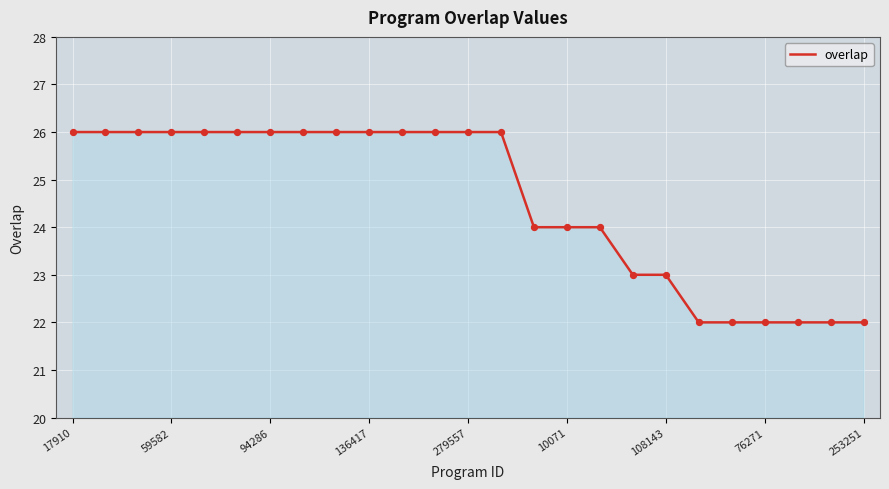

What is the minimum value shown in the chart?

22